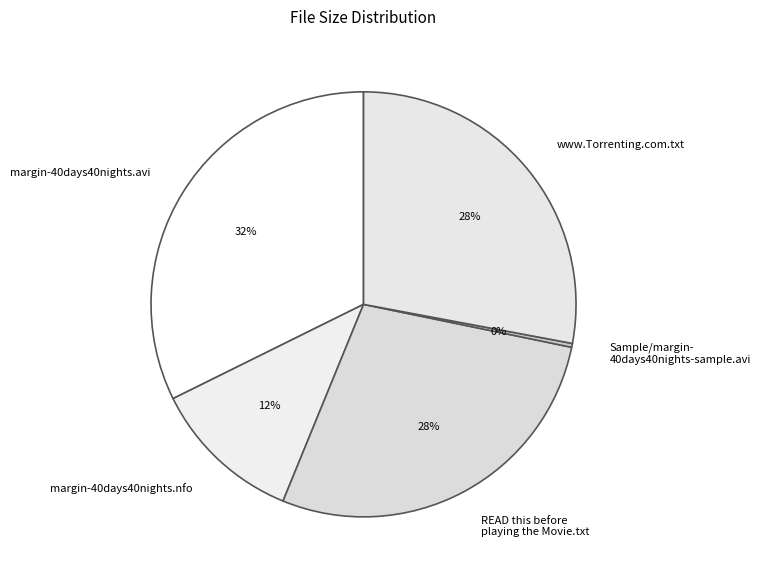

Count the number of slices in the pie.

5